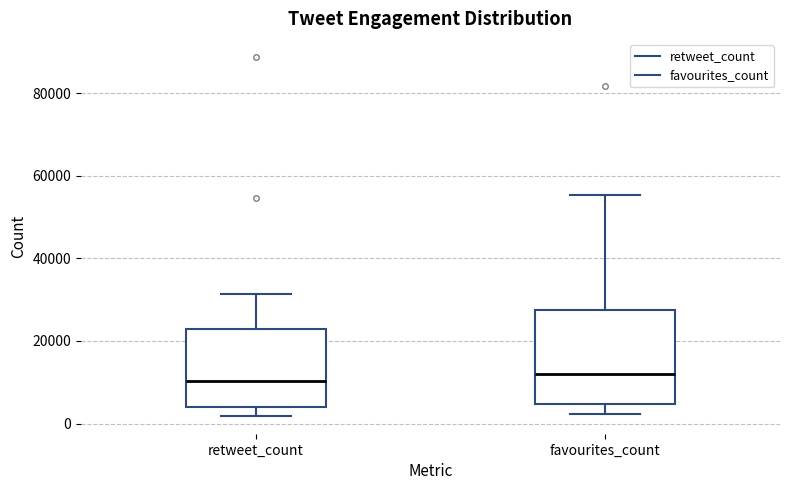

Reading left to right, transcribe this box plot: for each box, give where its median line is, the range the box spans, and where its two whiskers end, as read against the y-axis. The values are not printed on the chart, so give them approximately, as read against the axis.

retweet_count: median 10000, box 4000 to 22000, whiskers 2000 to 32000
favourites_count: median 12000, box 4000 to 28000, whiskers 2000 to 56000